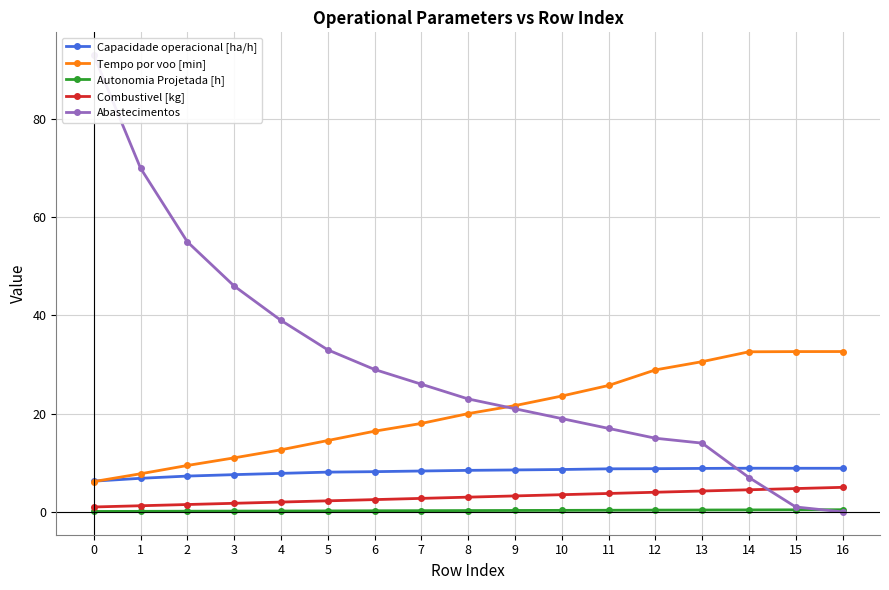

How many times do Capacidade operacional [ha/h] and Tempo por voo [min] cross each other?

1